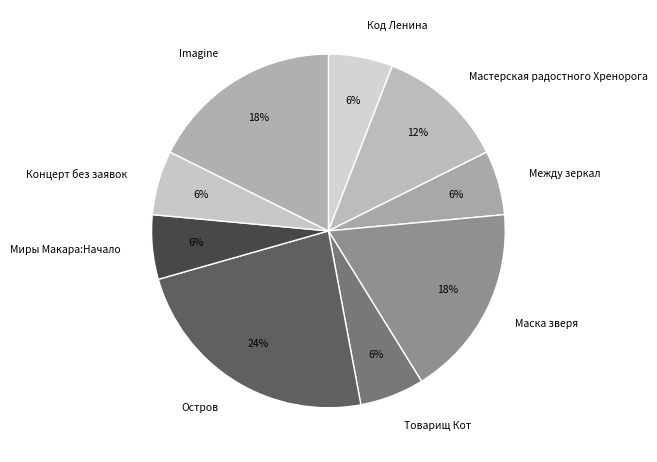

What percentage is the Концерт без заявок slice, to the nearest percent?

6%